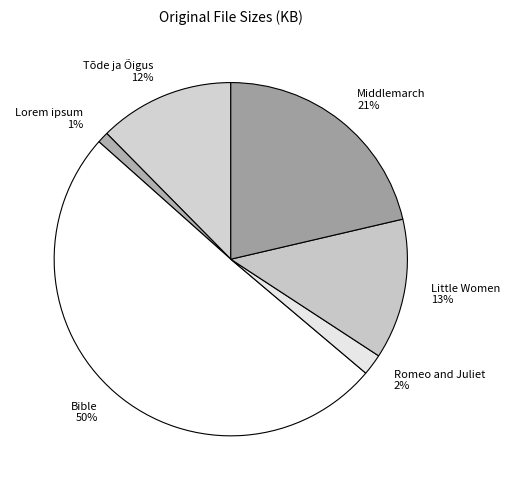

To the nearest percent, what percentage of the pie is Tõde ja Õigus?

12%